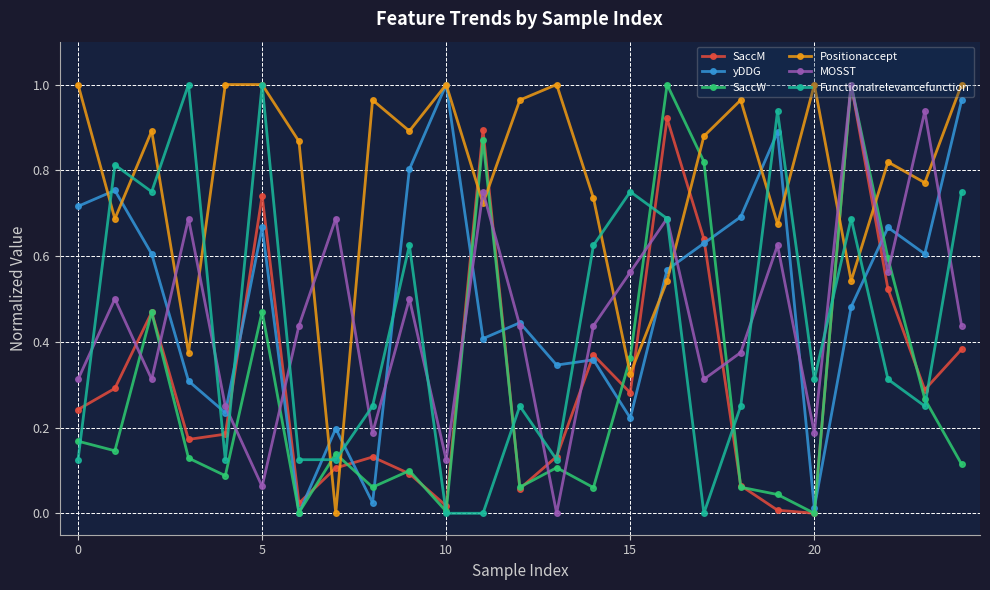

True or false: SaccW has more than 1 interior local peaks.

True